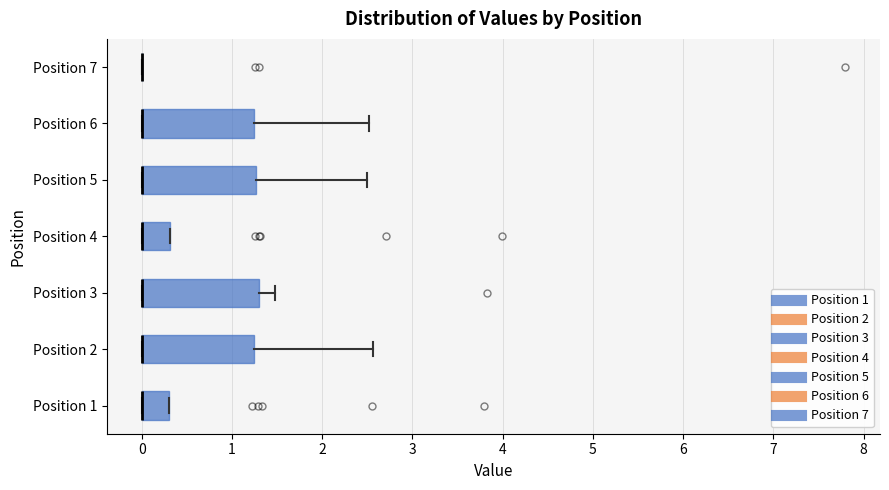

Reading bottom to top, transcribe this box plot: for each box, give where its median line is, the range the box spans, and where its two whiskers end, as read against the x-axis. The values are not printed on the chart, so give them approximately, as read against the axis.

Position 1: median 0.0 (drawn on the box's left edge), box 0.0 to 0.3, whiskers 0.0 to 0.3
Position 2: median 0.0 (drawn on the box's left edge), box 0.0 to 1.2, whiskers 0.0 to 2.6
Position 3: median 0.0 (drawn on the box's left edge), box 0.0 to 1.3, whiskers 0.0 to 1.5
Position 4: median 0.0 (drawn on the box's left edge), box 0.0 to 0.3, whiskers 0.0 to 0.3
Position 5: median 0.0 (drawn on the box's left edge), box 0.0 to 1.3, whiskers 0.0 to 2.5
Position 6: median 0.0 (drawn on the box's left edge), box 0.0 to 1.2, whiskers 0.0 to 2.5
Position 7: box collapsed to a line at 0.0, whiskers 0.0 to 0.0